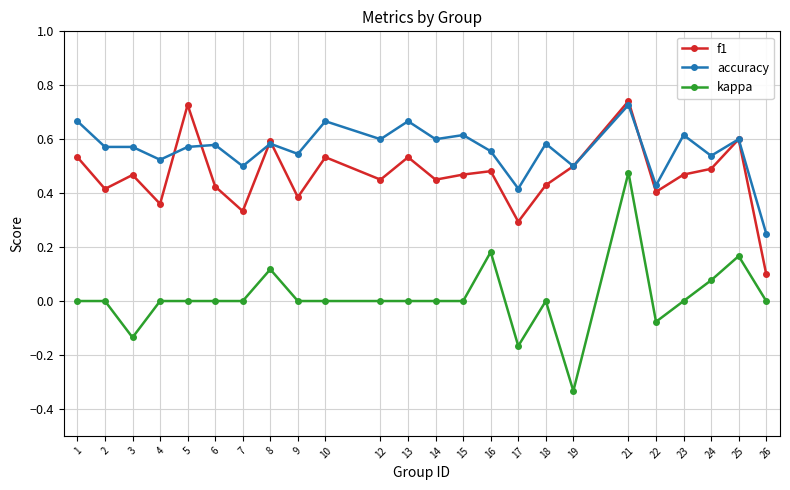

How many distinct data groups are displayed?

3